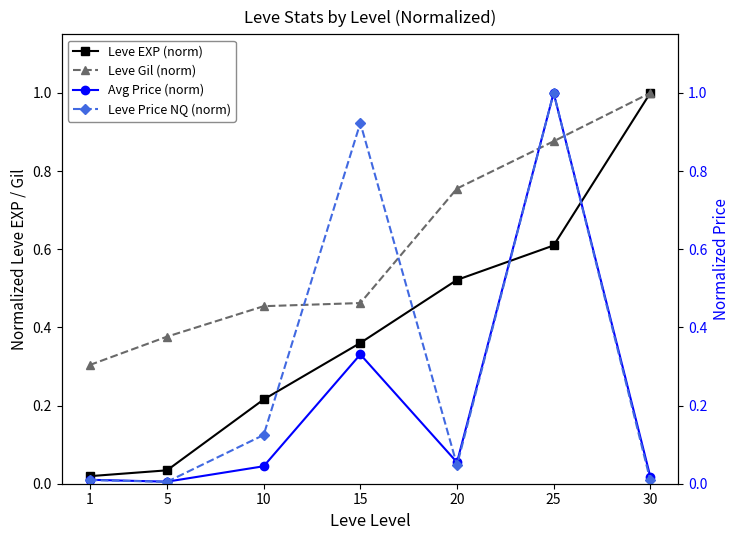

What is the difference between the Leve EXP (norm) values at 1 and 10?

0.2